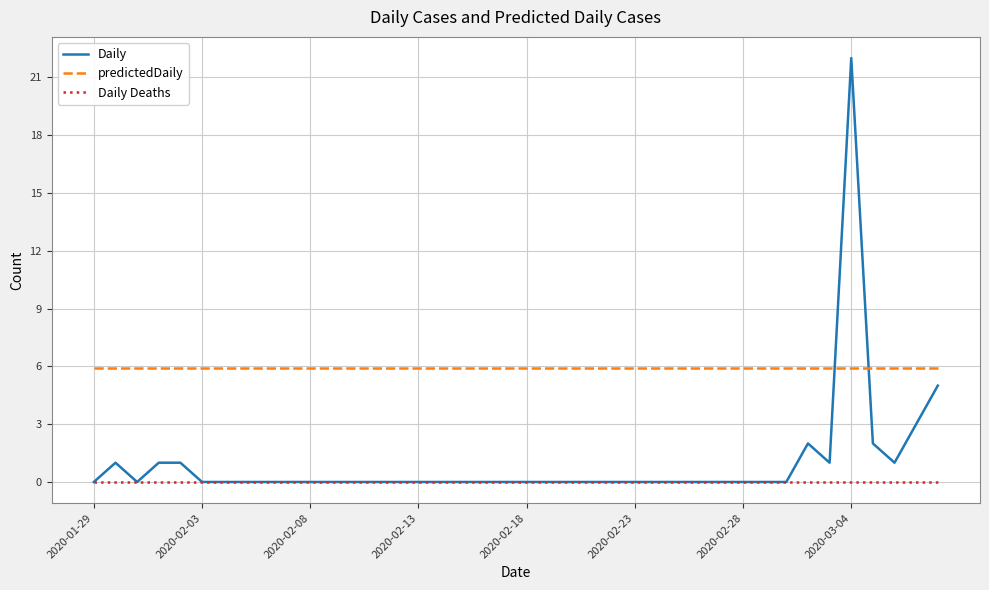

Which series has the largest total across all categories?

predictedDaily